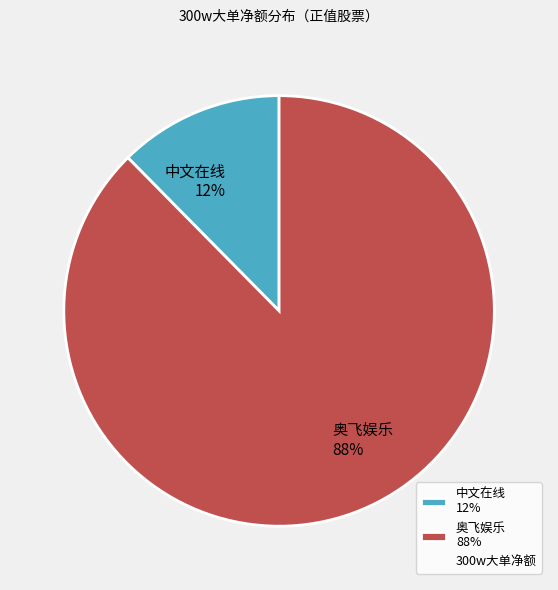

Which slice represents more than half of the pie?

奥飞娱乐 88%